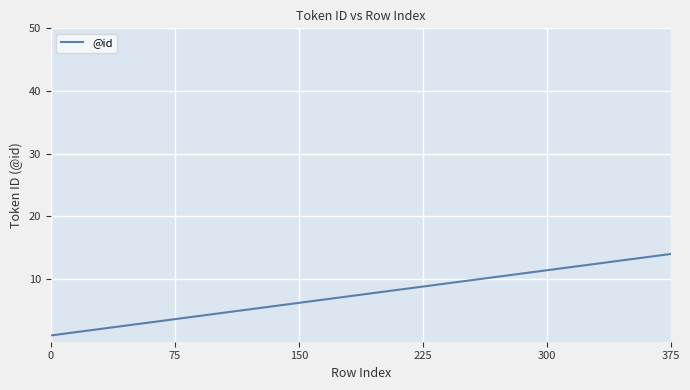

Does the chart display data point markers on the line(s)?

No